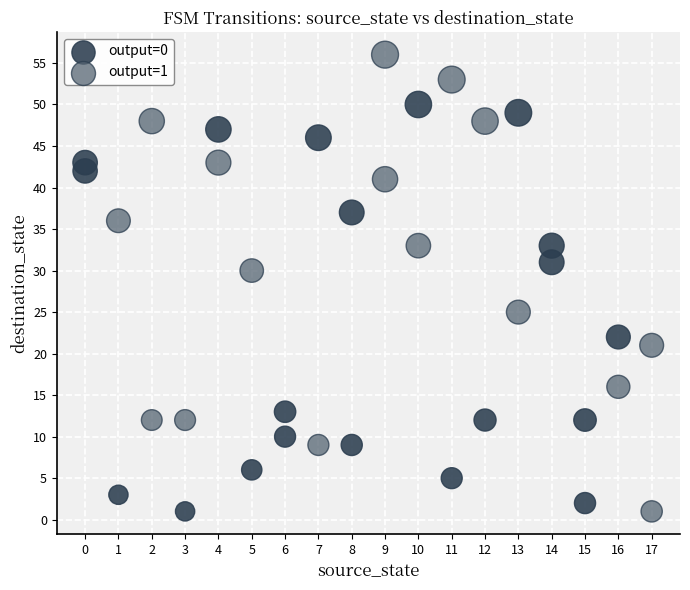

Which series has the widest spread of Y values?

output=1